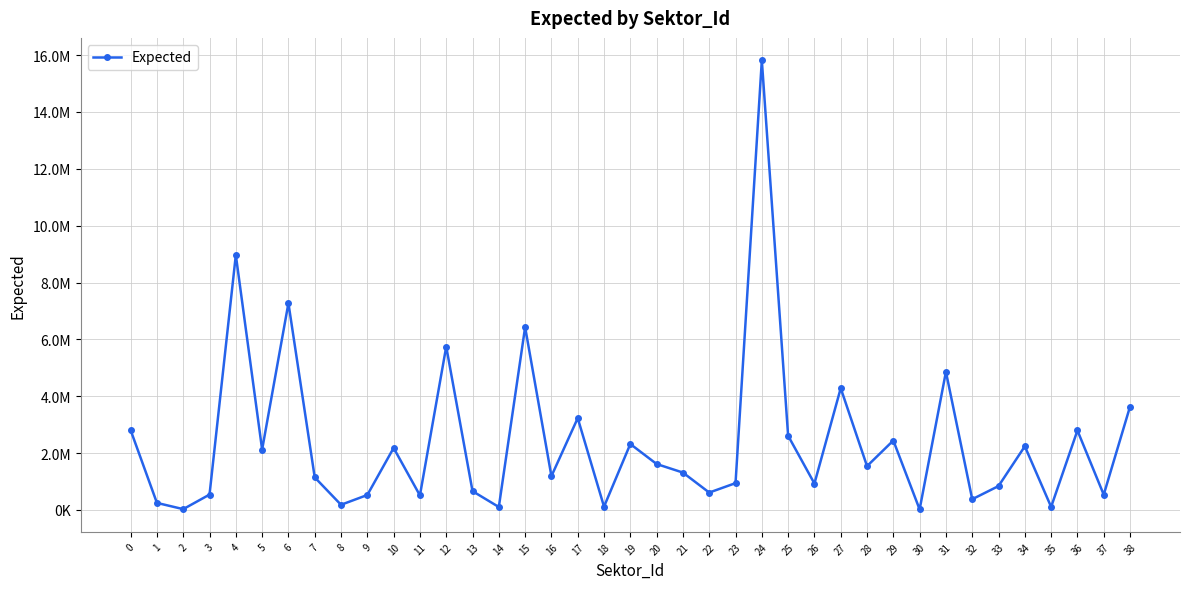

What is the difference between the second highest and minimum values?

8947739.1